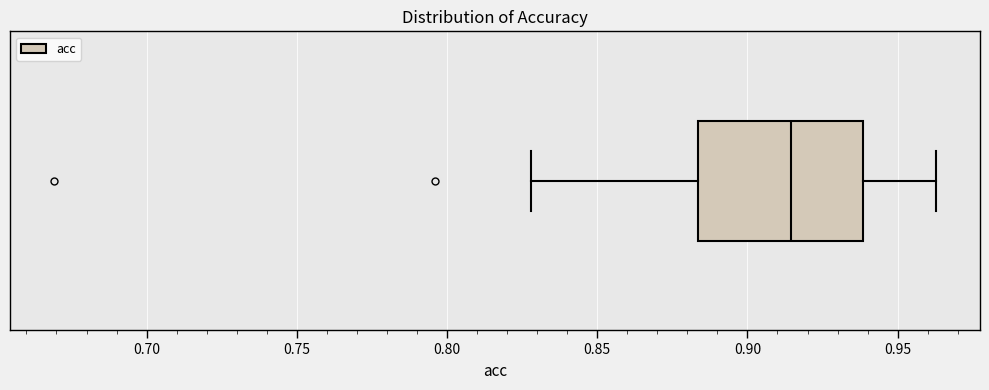

Transcribe this box plot: give where the median line is, the range the box spans, and where the two whiskers end, as read against the x-axis. The values are not printed on the chart, so give them approximately, as read against the axis.

median 0.915, box 0.885 to 0.940, whiskers 0.830 to 0.965